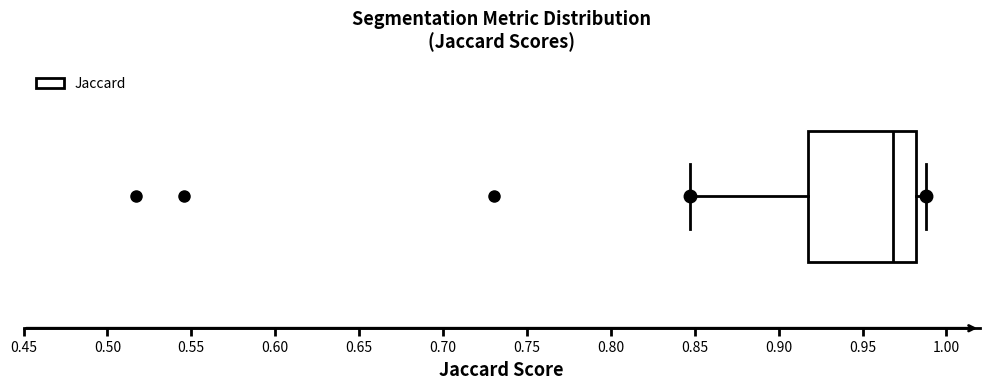

Transcribe this box plot: give where the median line is, the range the box spans, and where the two whiskers end, as read against the x-axis. The values are not printed on the chart, so give them approximately, as read against the axis.

median 0.970, box 0.920 to 0.980, whiskers 0.845 to 0.990